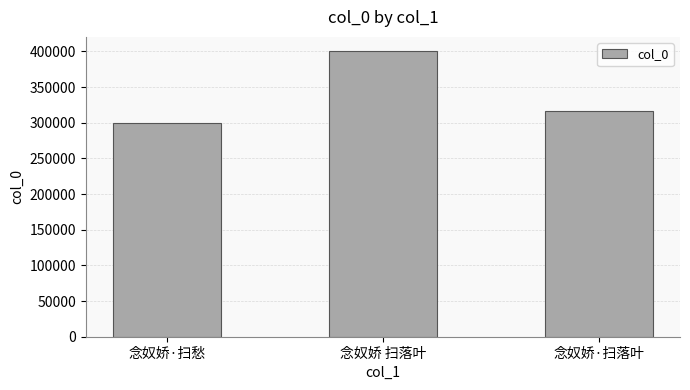

What is the difference between the maximum and minimum values?

100036